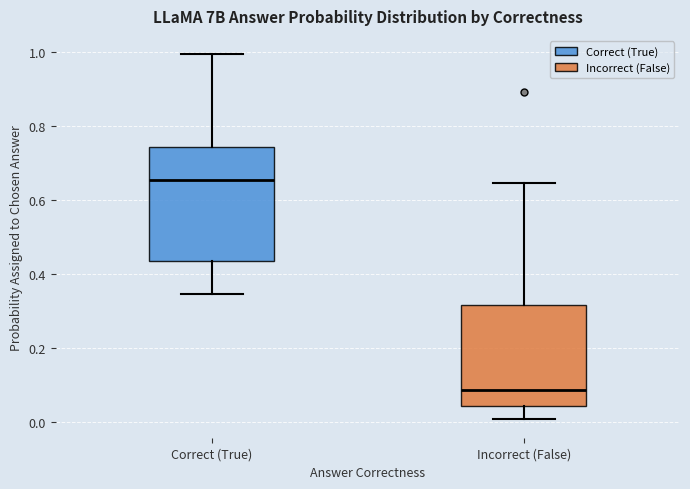

Reading left to right, transcribe this box plot: for each box, give where its median line is, the range the box spans, and where its two whiskers end, as read against the y-axis. The values are not printed on the chart, so give them approximately, as read against the axis.

Correct (True): median 0.66, box 0.44 to 0.74, whiskers 0.34 to 1.00
Incorrect (False): median 0.08, box 0.04 to 0.32, whiskers 0.00 to 0.64